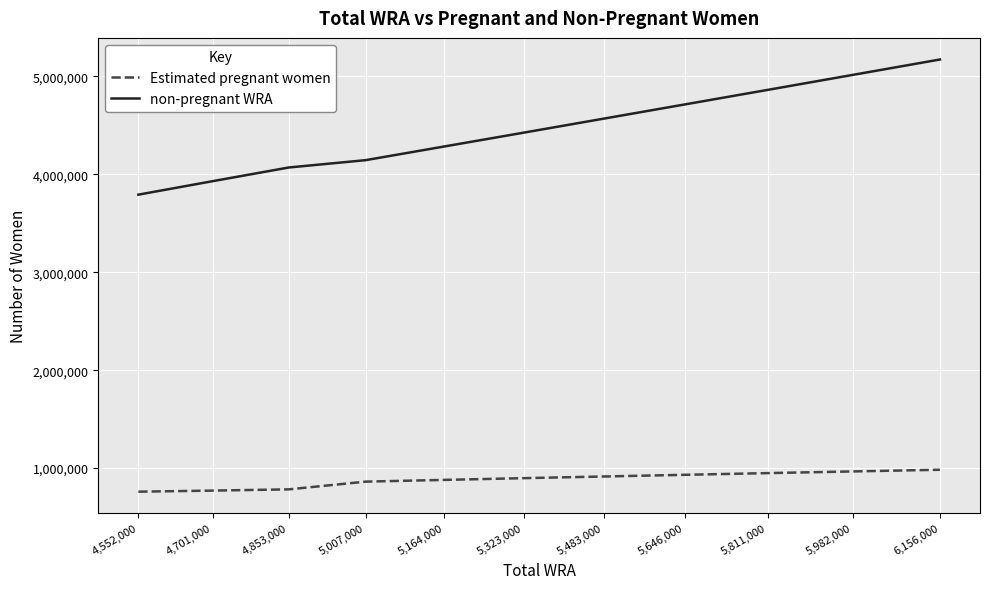

List the labels in order of non-pregnant WRA value, largest first.

6,156,000, 5,982,000, 5,811,000, 5,646,000, 5,483,000, 5,323,000, 5,164,000, 5,007,000, 4,853,000, 4,701,000, 4,552,000